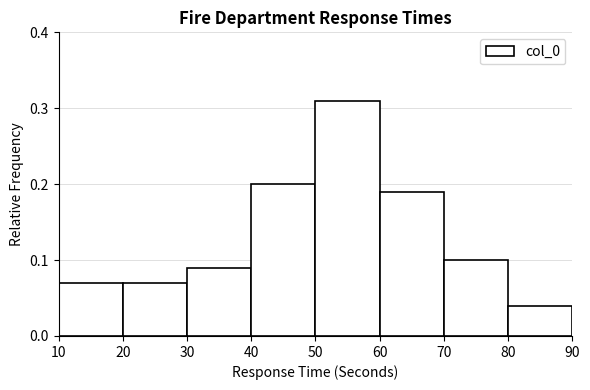

Over which range of the x-axis is the bar tallest?

50 to 60